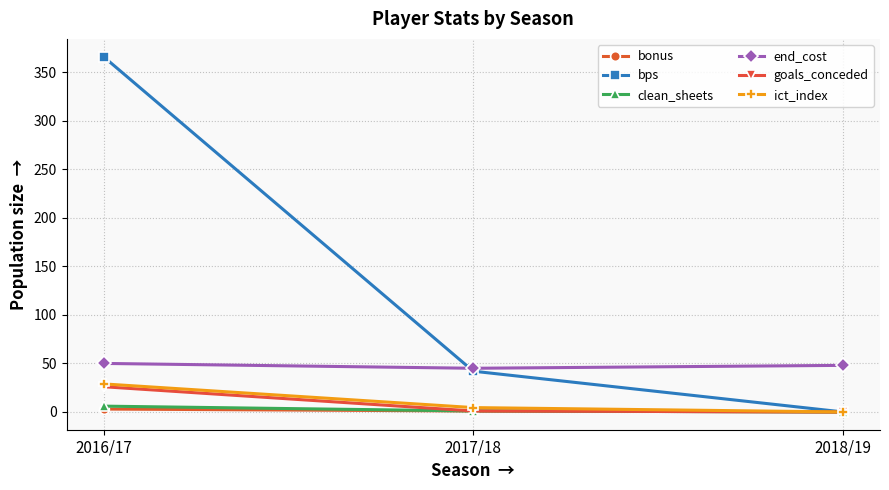

What is the difference between the maximum and minimum values in the ict_index series?

28.9